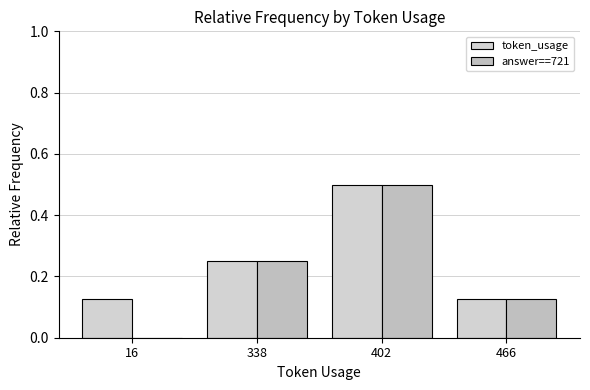

Which series changed the most between 16 and 402?

answer==721